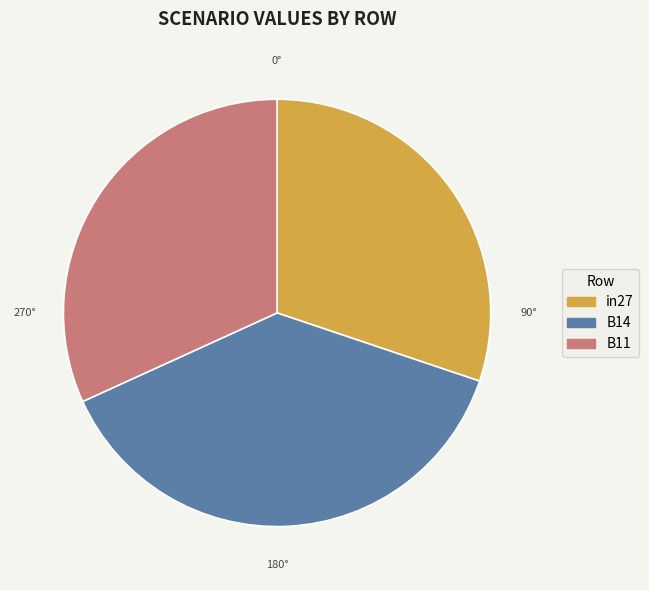

Does B11 represent more than half of the total?

No